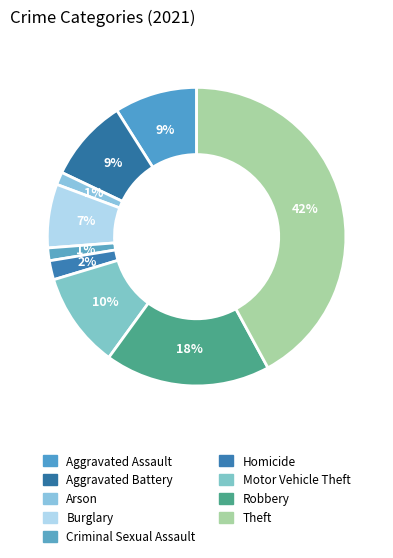

To the nearest percent, what is the difference between the Theft and Robbery slice percentages?

24%